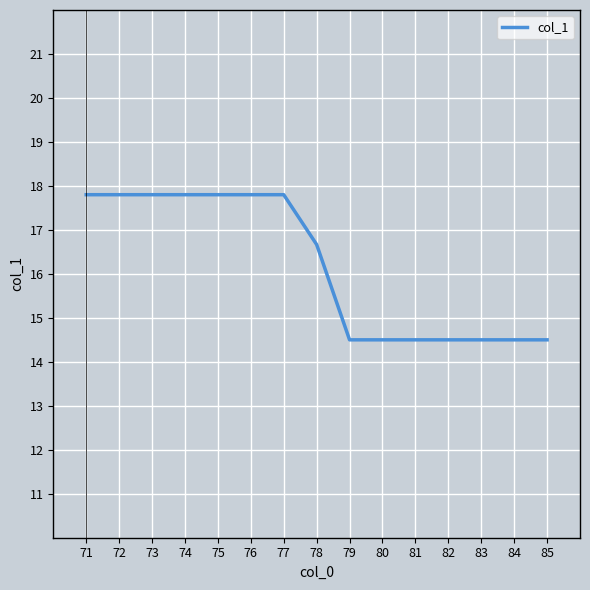

The chart shows a value of 17.8 at 75. True or false?

True